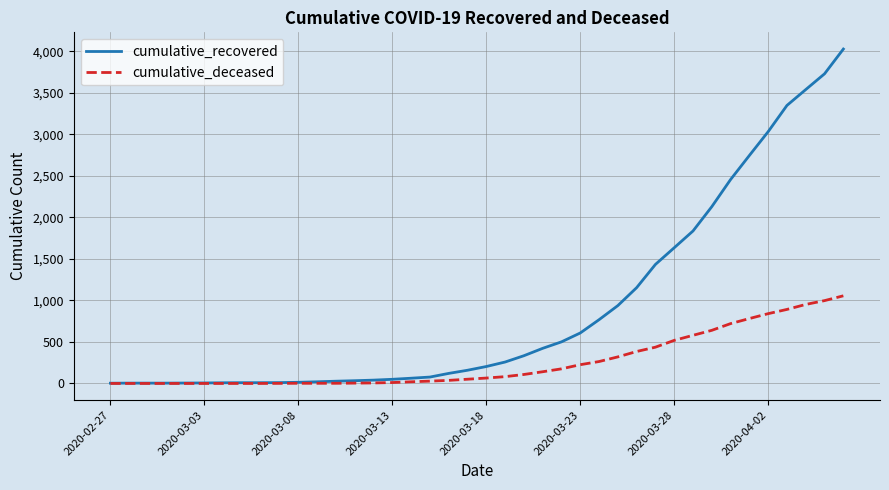

Which series has the largest total across all categories?

cumulative_recovered